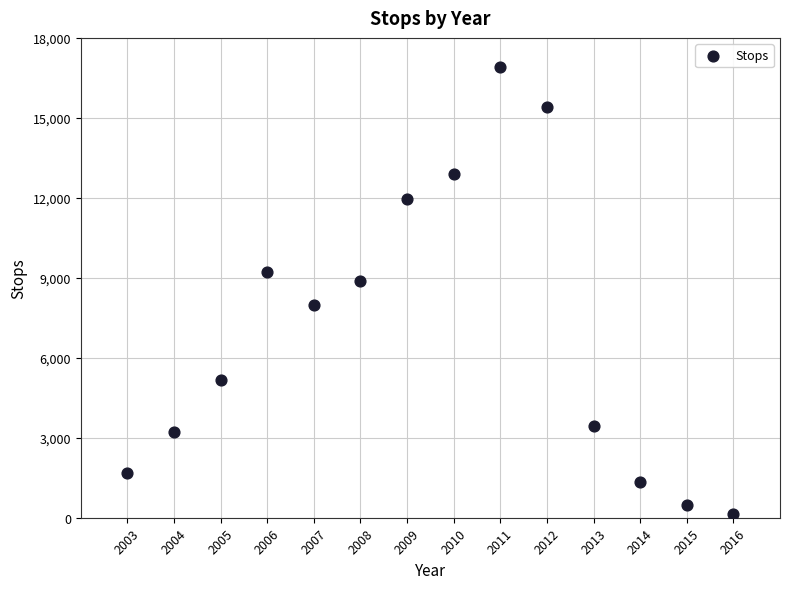

What is the range of X values (max minus min)?

13